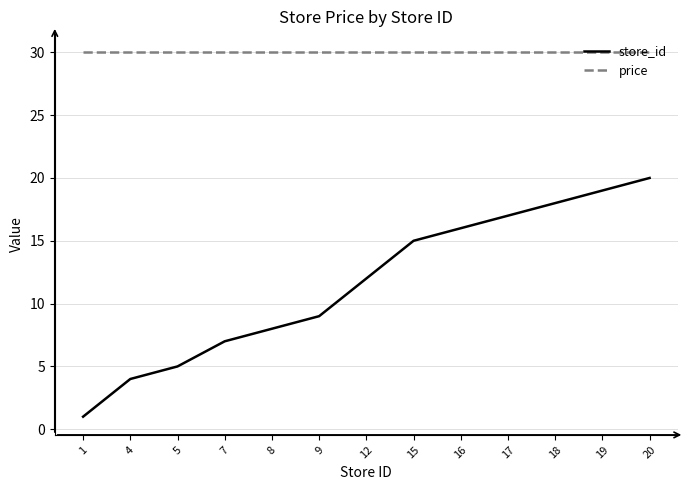

Where is store_id nearest to the value 10?

9